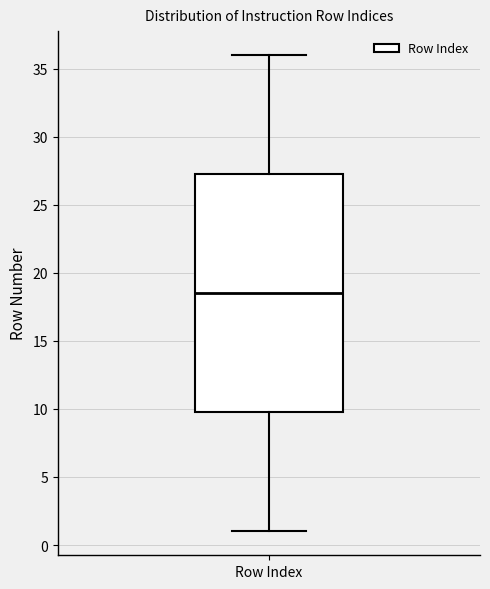

Where is the upper edge of the box for Row Index on the y-axis? The values are not printed on the chart, so give them approximately, as read against the axis.

27.5